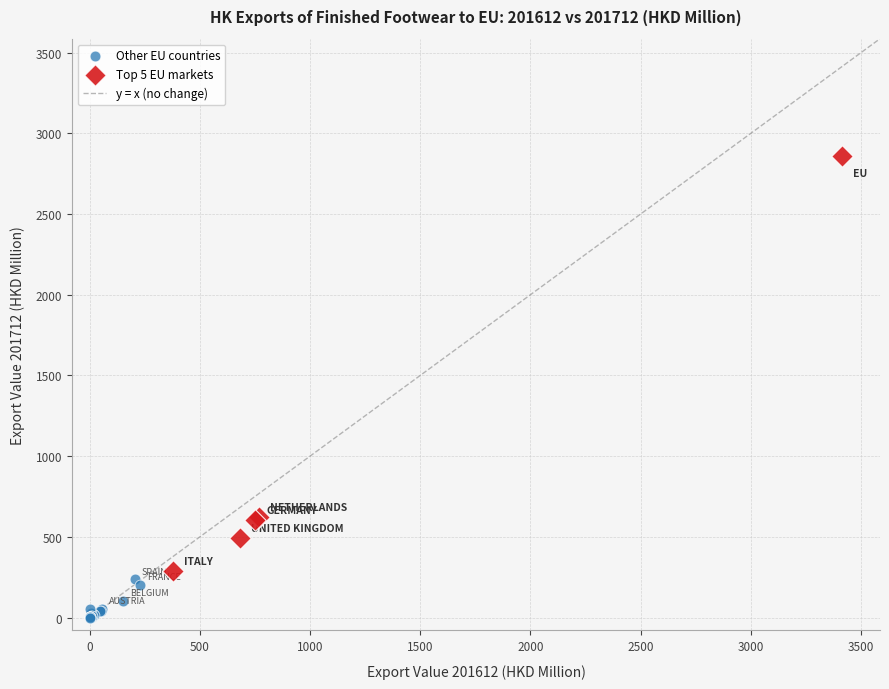

Which series has the largest Y range (max minus min)?

Top 5 EU markets